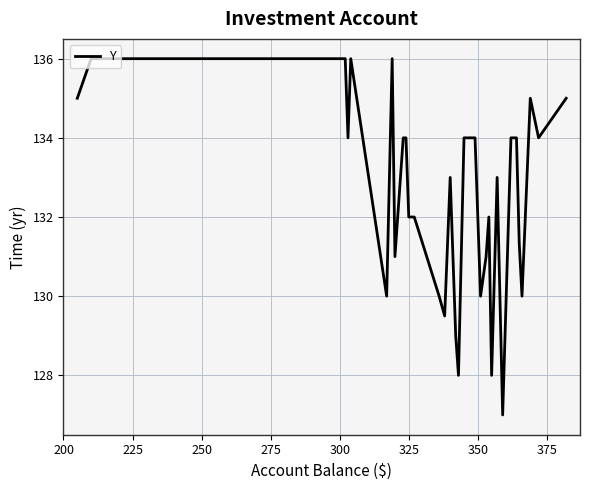

What is the difference between the maximum and minimum values?

9.0